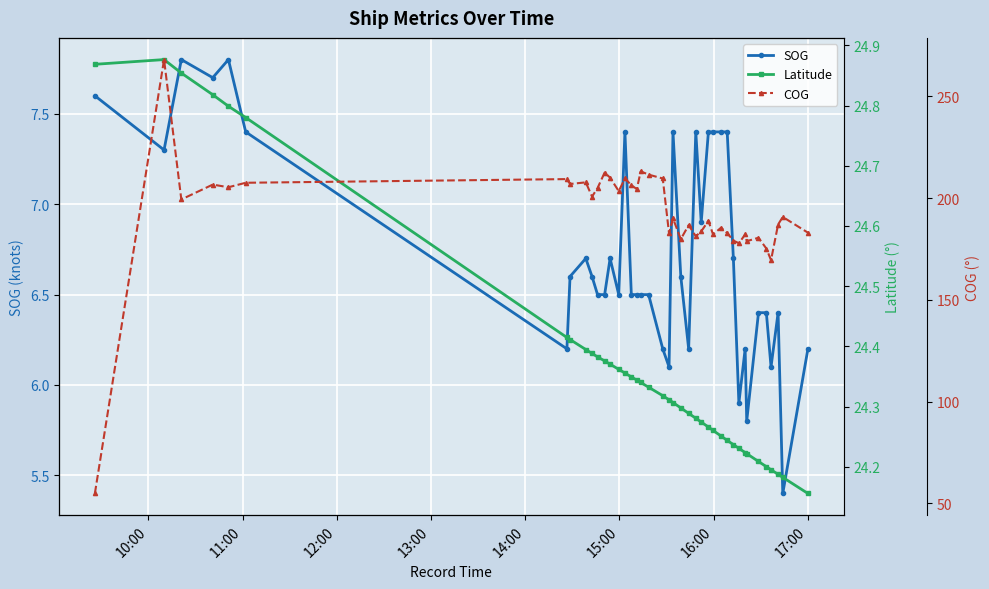

What is the highest value of the SOG series?

7.8